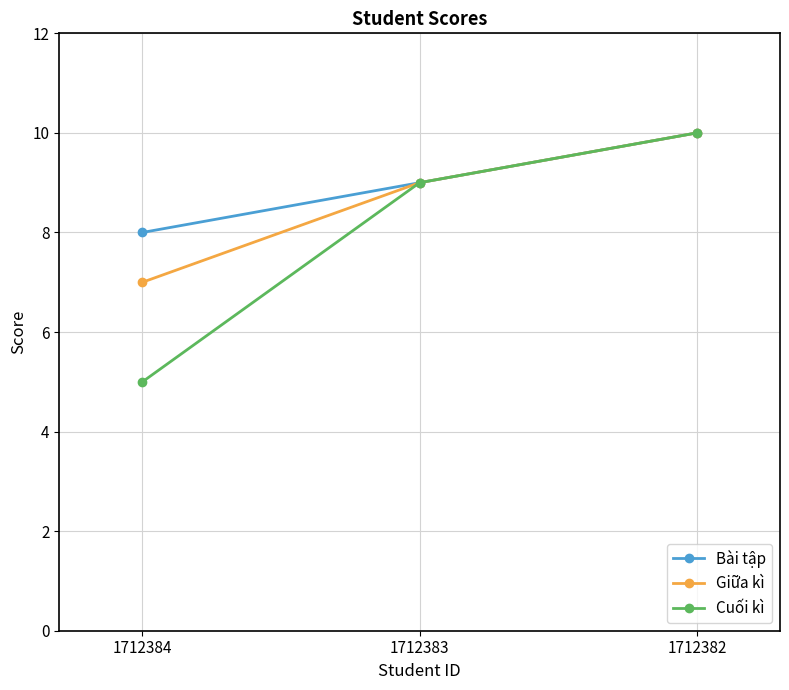

Which category has the lowest value across all series?

1712384